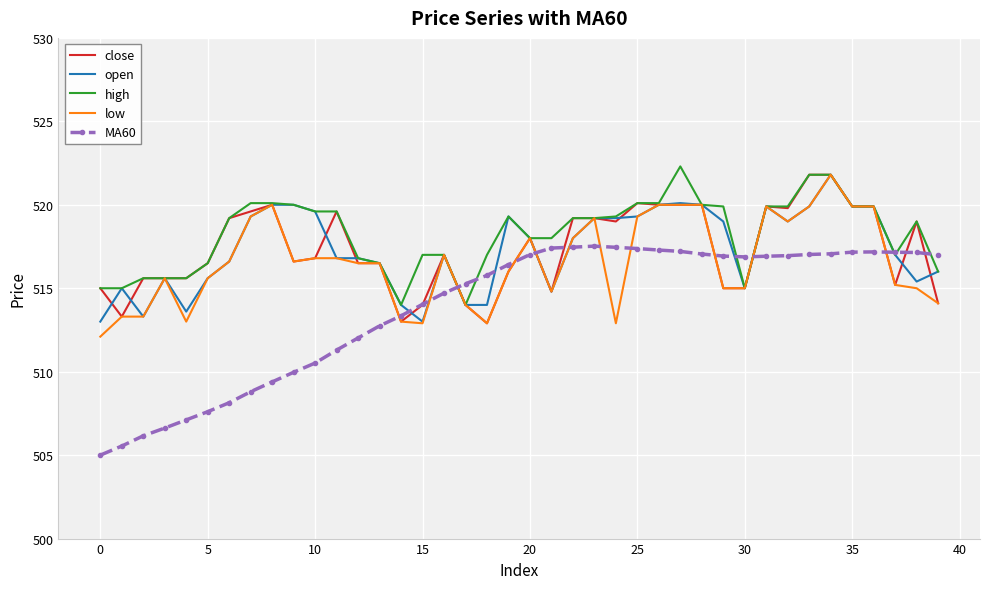

What is the minimum value shown in the chart?

505.0